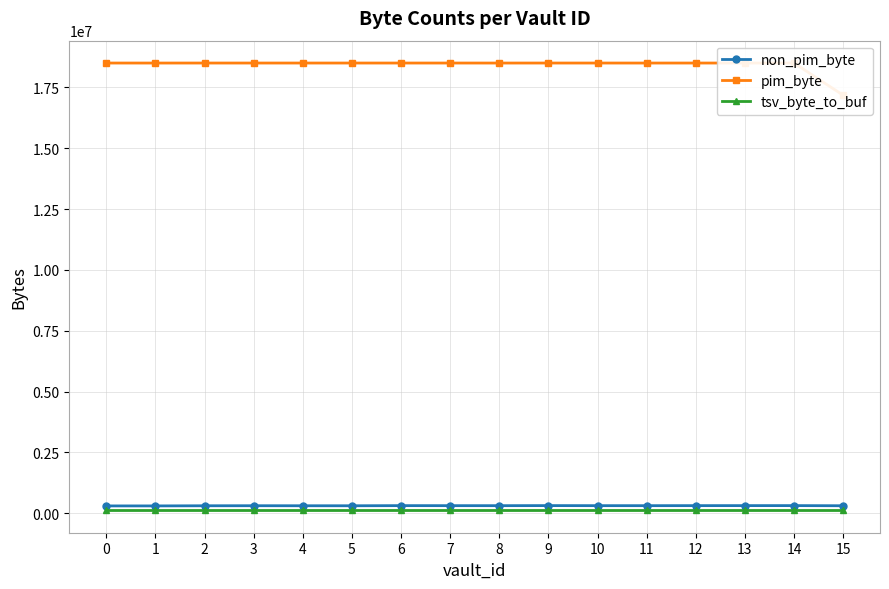

Reading left to right, transcribe all the data shown in this chart.

non_pim_byte: 305664	305664	311296	313344	311808	311296	316928	315904	315392	318464	315904	315392	316928	317440	317952	312320
pim_byte: 18499072	18498560	18499072	18499072	18499072	18499072	18499072	18499072	18498560	18499072	18499072	18498560	18499072	18499072	18498560	17177600
tsv_byte_to_buf: 122880	122880	122880	122880	122880	122880	122880	122880	122880	122880	122880	122880	122880	122880	122880	122880